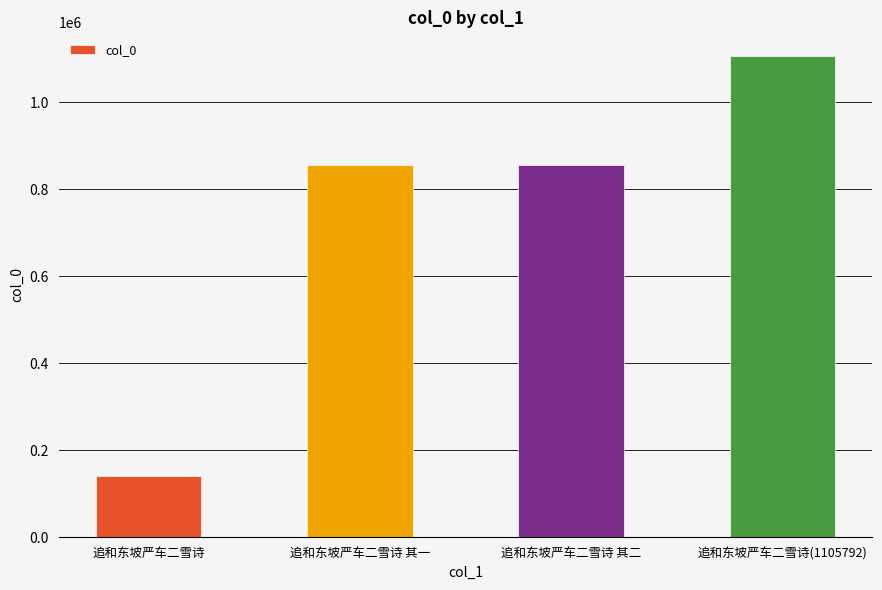

What is the average value?

740076